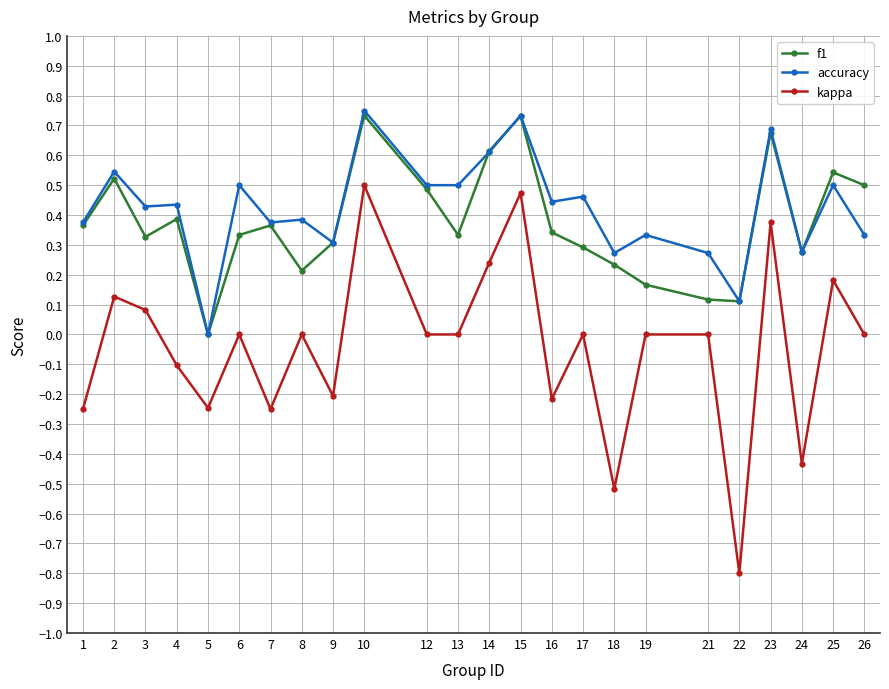

How many series are shown in this chart?

3